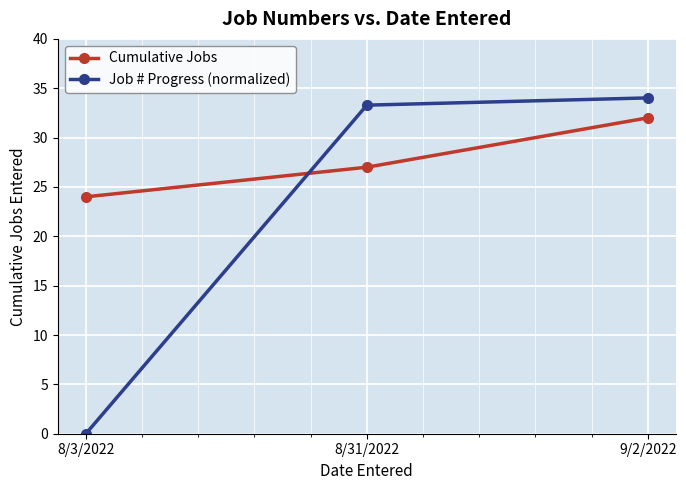

How many categories are shown in the chart?

3